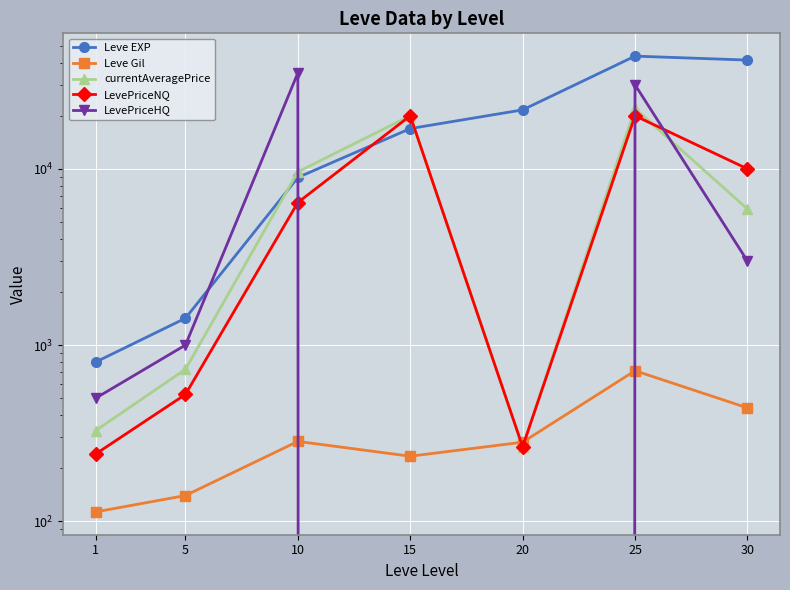

Reading left to right, extract all data points from this chart.

Leve EXP: 1=800.0	5=1420.0	10=8930.0	15=16920.0	20=21600.0	25=43600.0	30=41410.0
Leve Gil: 1=113.0	5=140.0	10=284.0	15=234.0	20=281.0	25=715.0	30=440.0
currentAveragePrice: 1=326.8	5=728.4	10=9613.1	15=20000.0	20=264.5	25=21999.8	30=5916.2
LevePriceNQ: 1=240.7	5=524.8	10=6439.8	15=20000.0	20=264.5	25=20000.0	30=9999.0
LevePriceHQ: 1=499.0	5=1000.0	10=35000.0	15=0.0	20=0.0	25=29999.0	30=2999.9